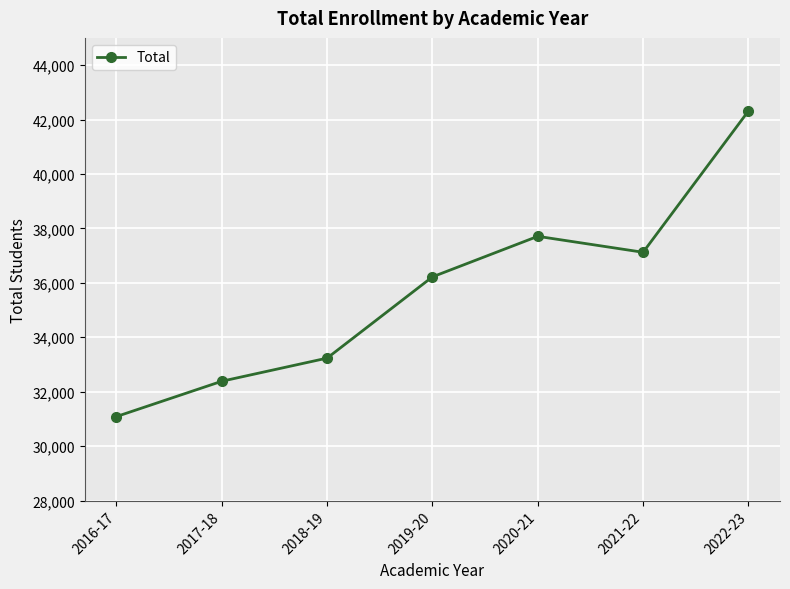

What position from the right is 2022-23?

1